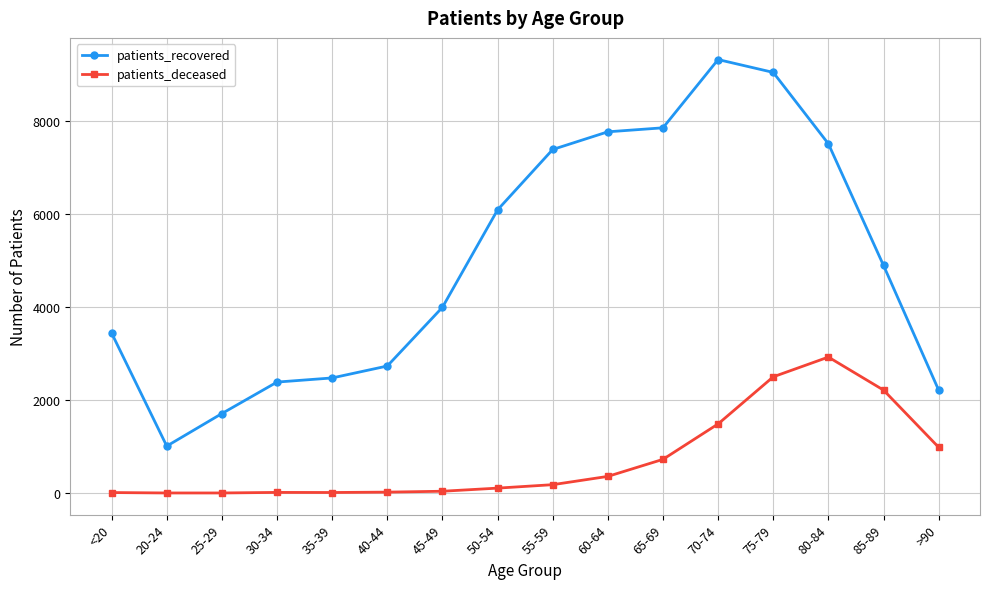

What are all the series names shown in the legend?

patients_recovered, patients_deceased